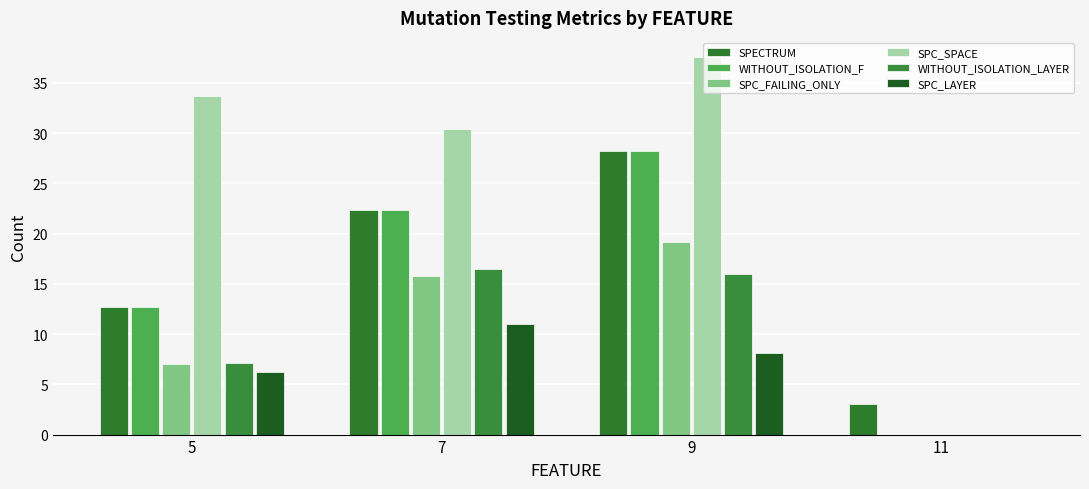

What is the sum of all SPECTRUM values?

66.2